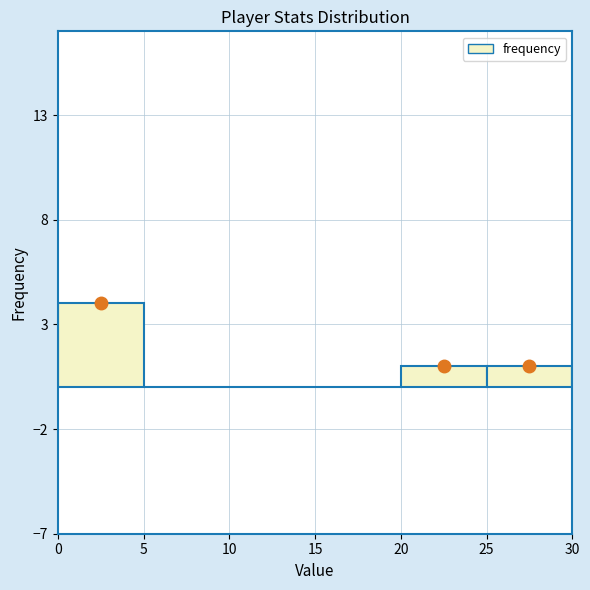

Reading left to right, transcribe this chart: for each bar, give the range it covers on the x-axis and its height. The values are not printed on the chart, so give them approximately, as read against the axis.

0 to 5: 4
5 to 10: 0
10 to 15: 0
15 to 20: 0
20 to 25: 1
25 to 30: 1